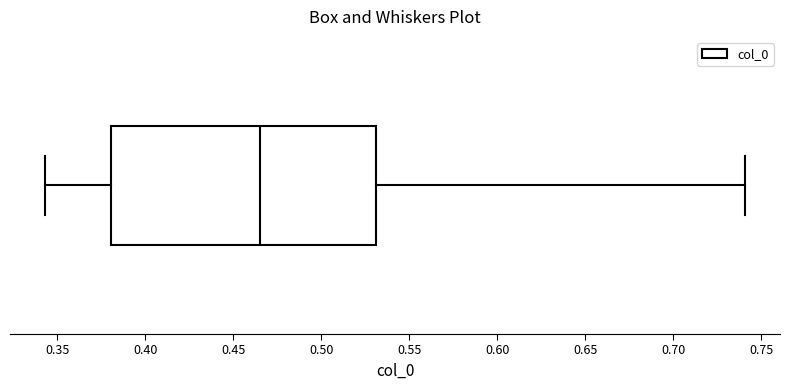

Where is the left edge of the box on the x-axis? The values are not printed on the chart, so give them approximately, as read against the axis.

0.380